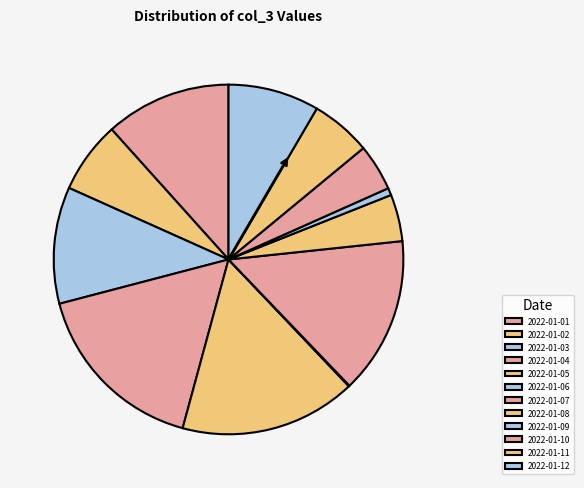

What percentage is the 2022-01-12 slice, to the nearest percent?

8%